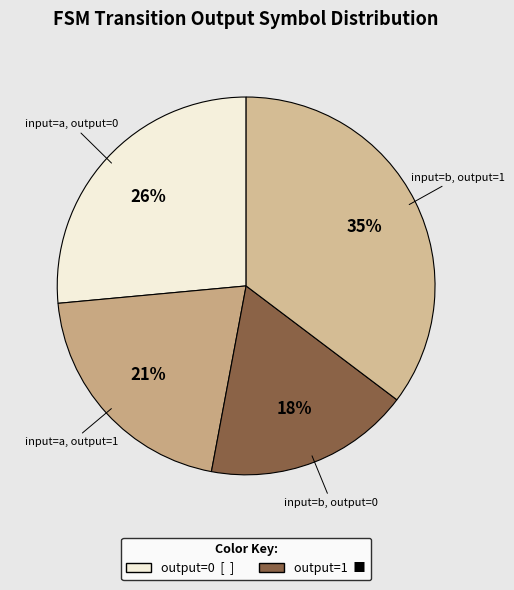

How many slices are in this pie chart?

4